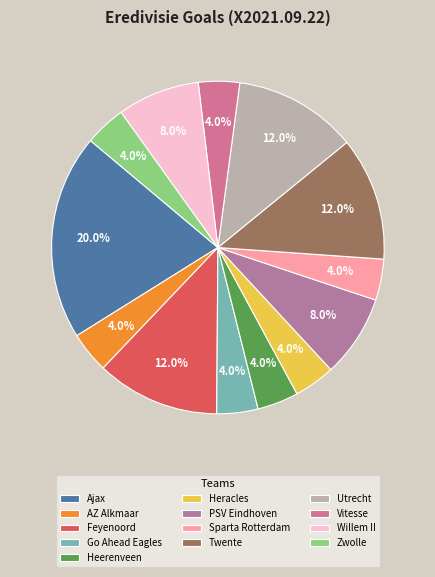

Which slice is the largest?

Ajax